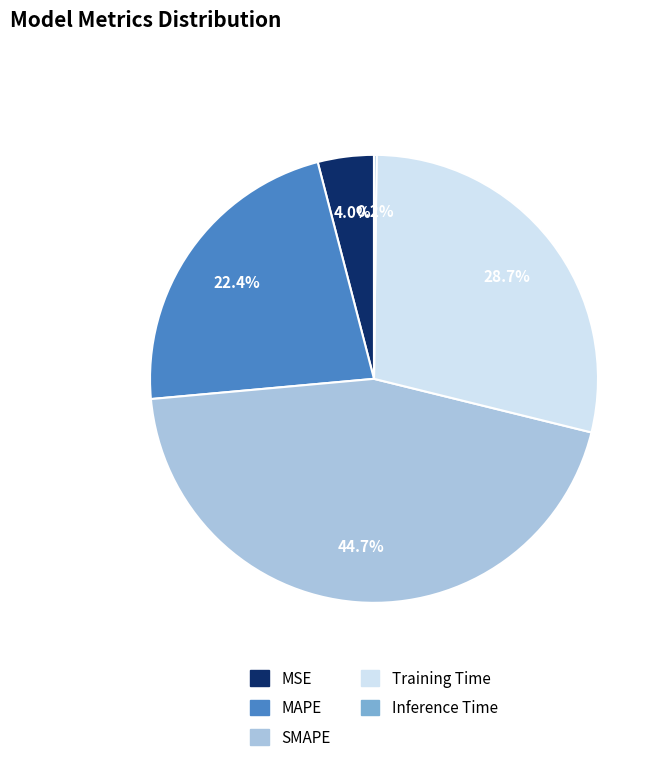

To the nearest percent, what is the combined percentage of SMAPE and Training Time?

73%